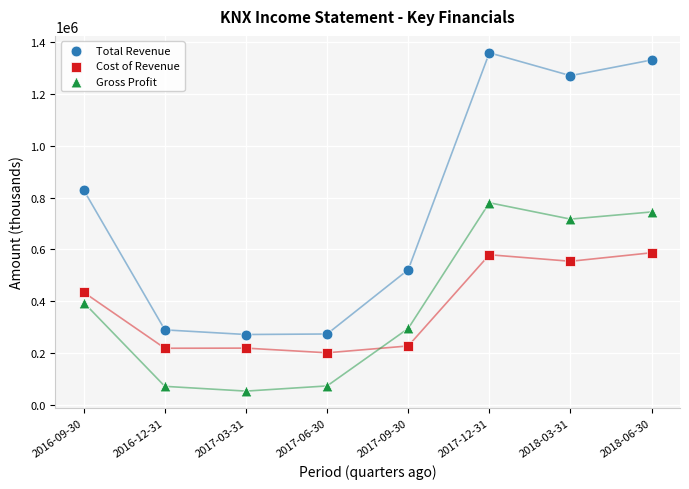

Across all data points, what is the range of X values (max minus min)?

7